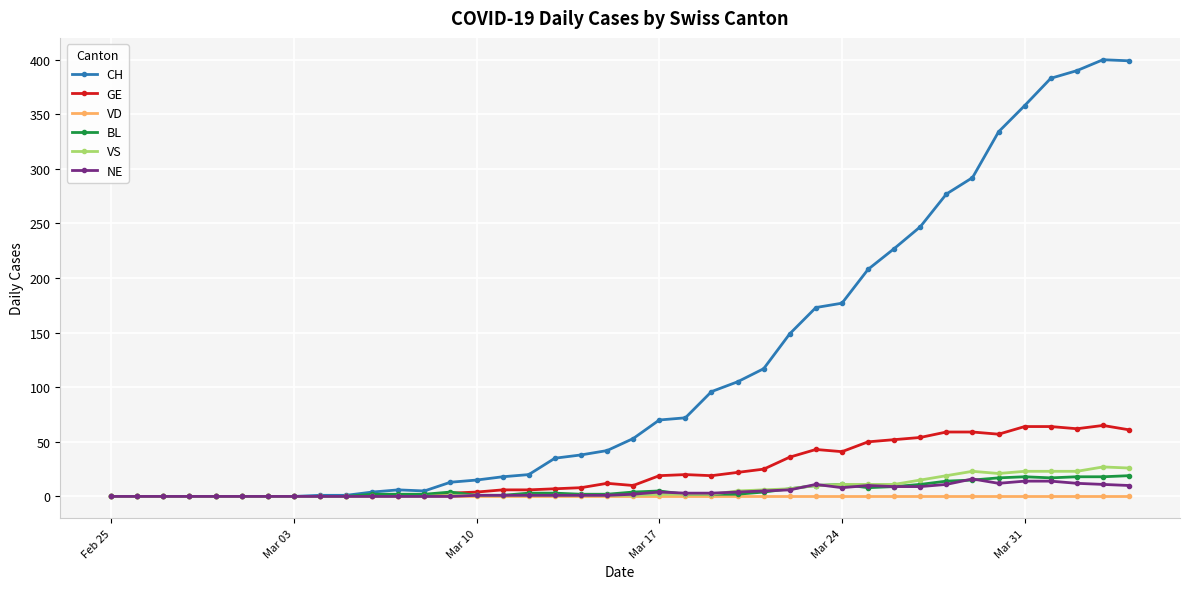

Which series has the largest total across all categories?

CH